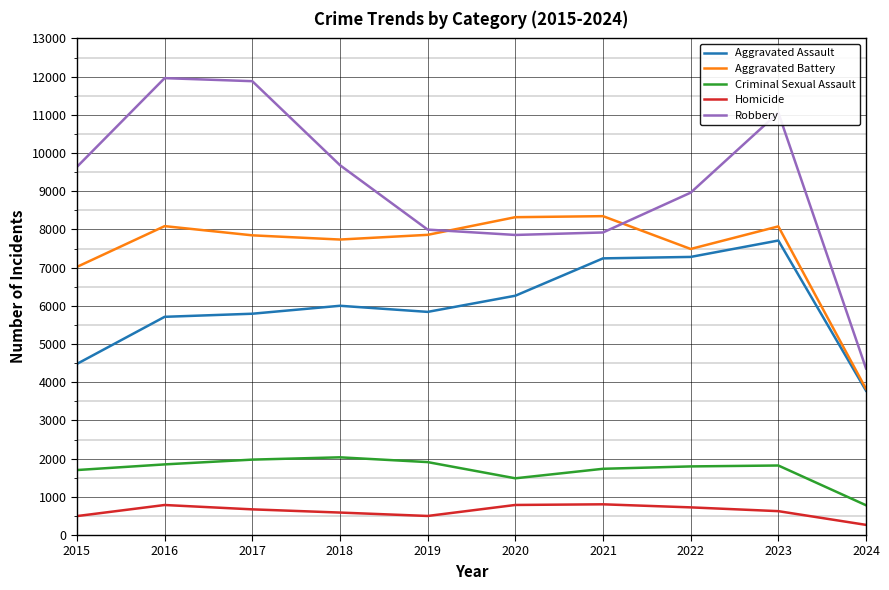

What is the average value of the Criminal Sexual Assault series?

1708